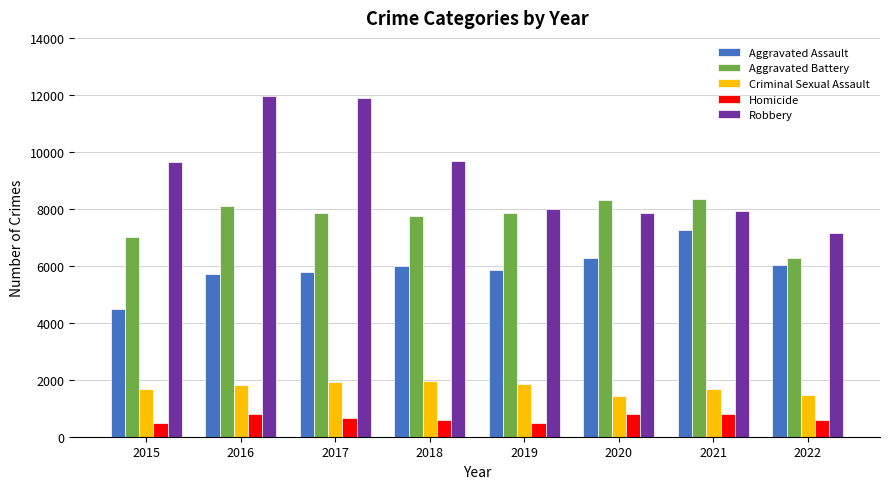

True or false: Aggravated Battery has a value of 12256 at 2018.

False